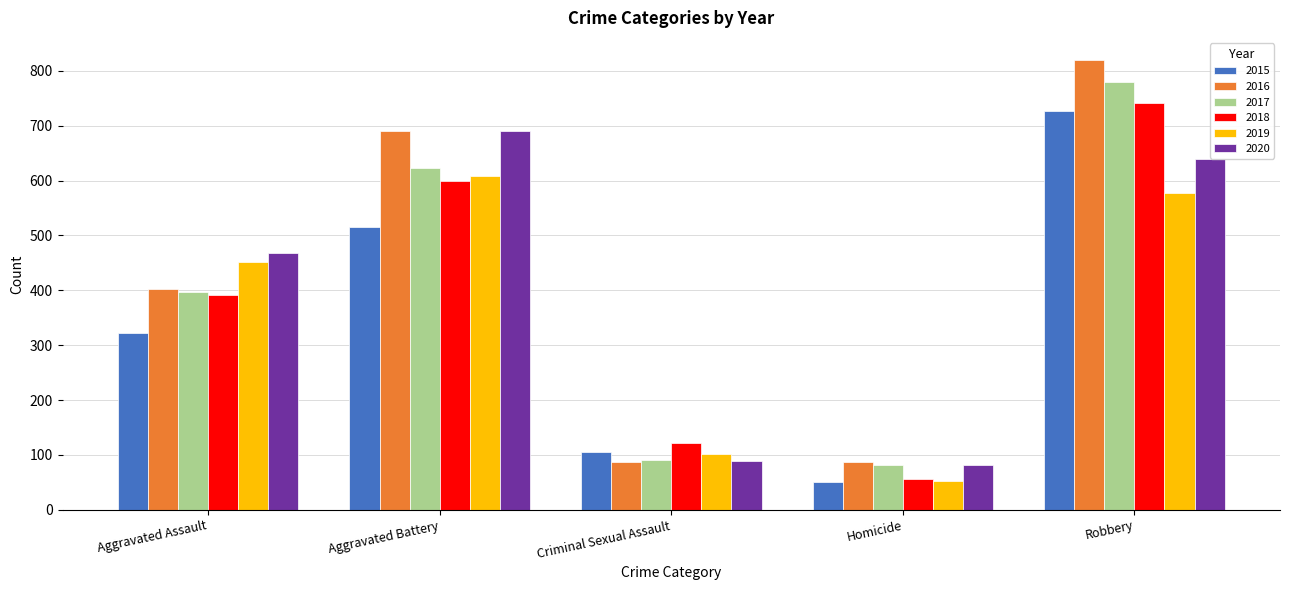

Which series has the largest range (max minus min)?

2016